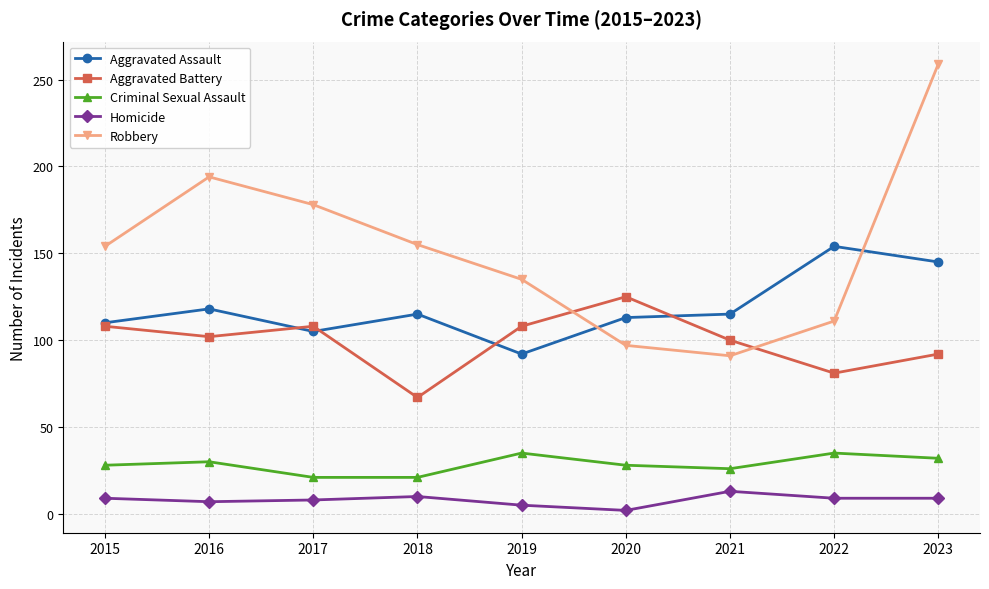

What is the spread (max minus min) of values at 2016?

187